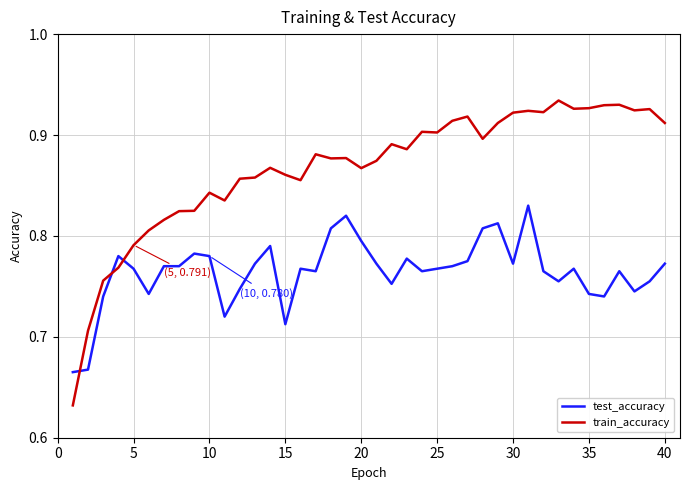

List the series in order of their overall mean, lowest first.

test_accuracy, train_accuracy